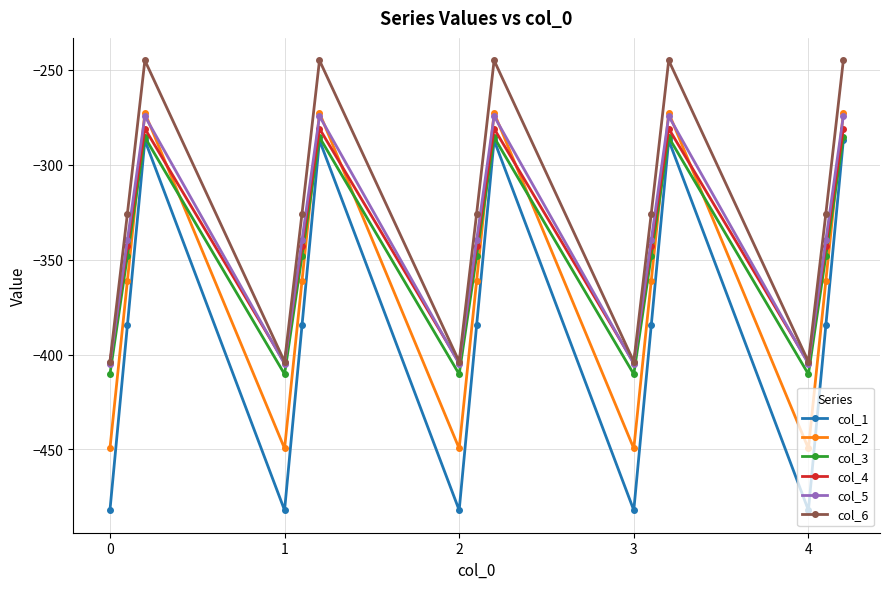

True or false: col_1 and col_6 intersect in this chart.

False